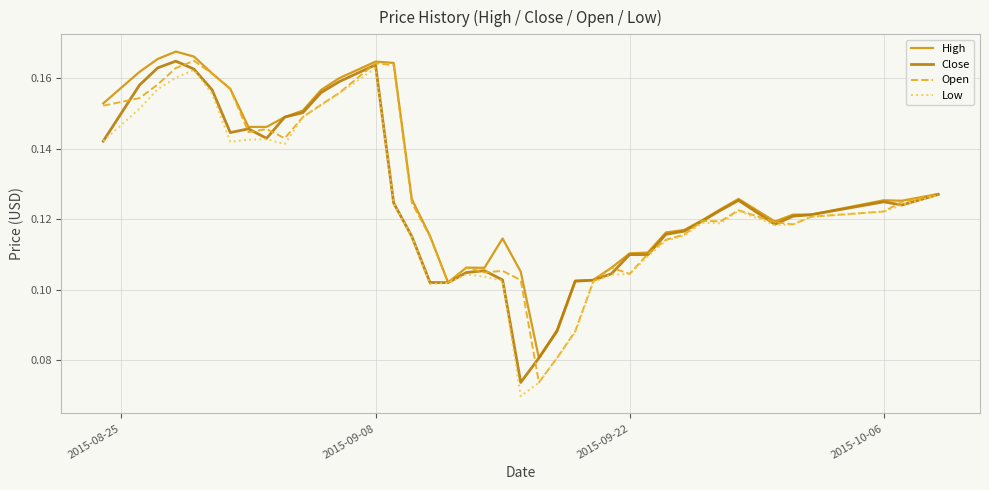

What is the value of the High point at the 16th from the left?

0.1